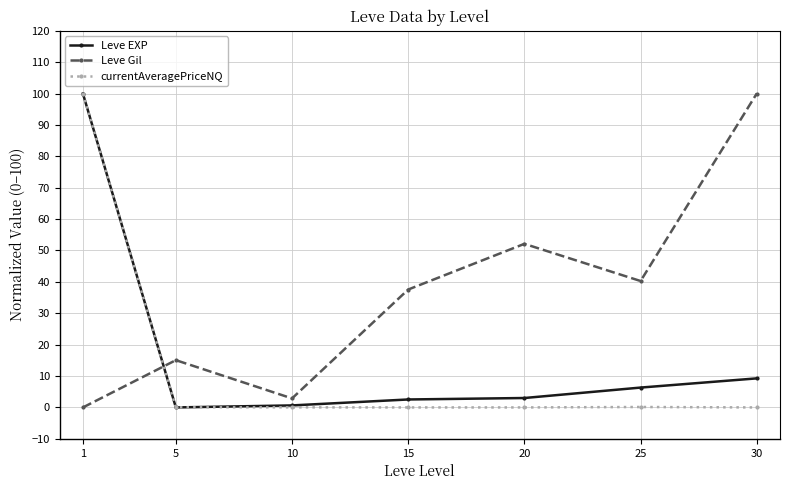

How many intersections are there between Leve Gil and Leve EXP?

1